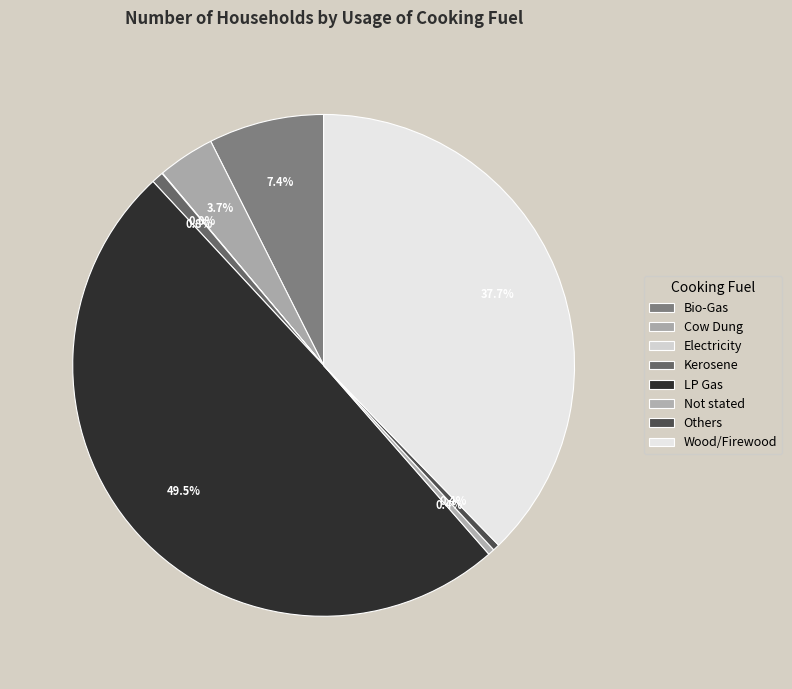

Does any single category account for the majority?

No